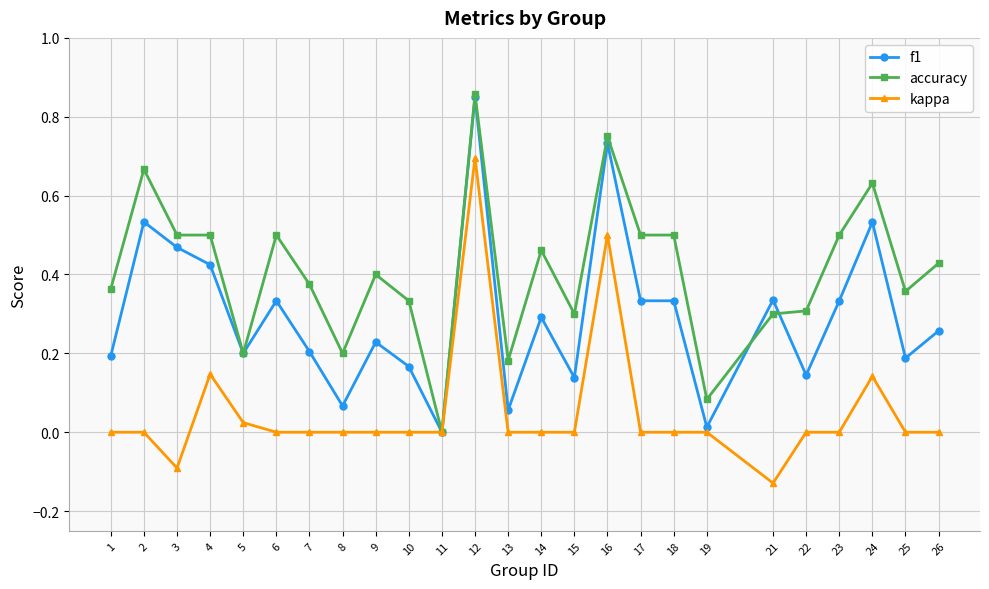

At which category does the chart reach its peak across all series?

12